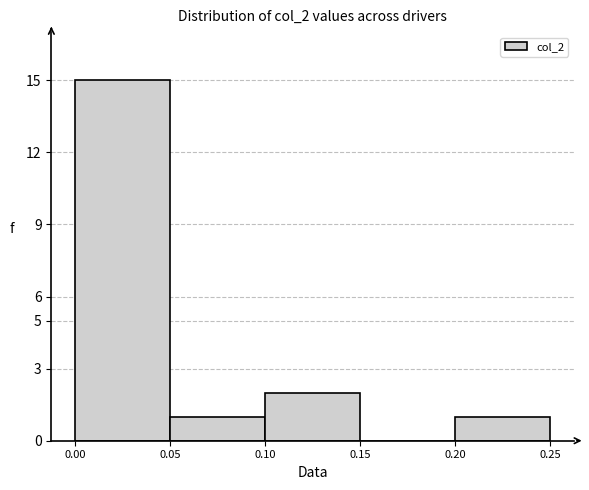

Over which range of the x-axis is the bar tallest?

0.00 to 0.05